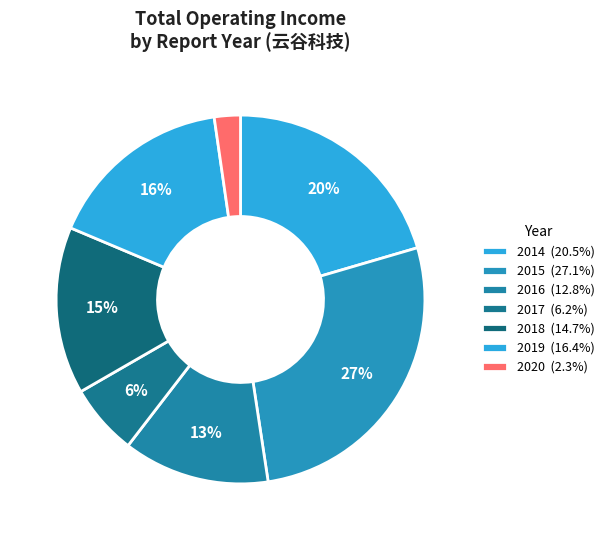

Does 2015 represent more than half of the total?

No